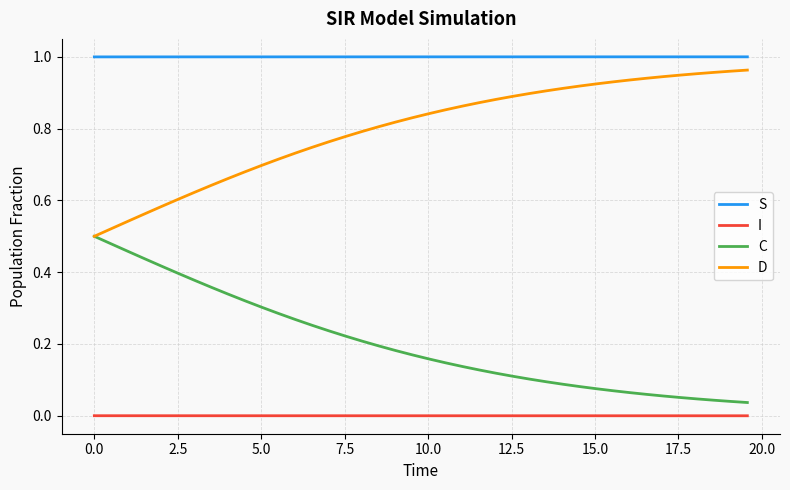

Rank the series by their average value, from highest to lowest.

S, D, C, I